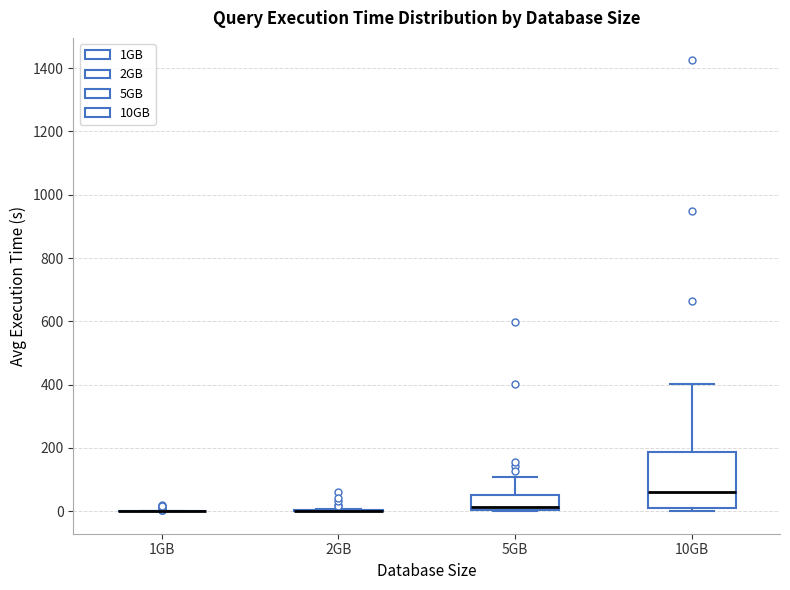

Where is the upper edge of the box for 10GB on the y-axis? The values are not printed on the chart, so give them approximately, as read against the axis.

180